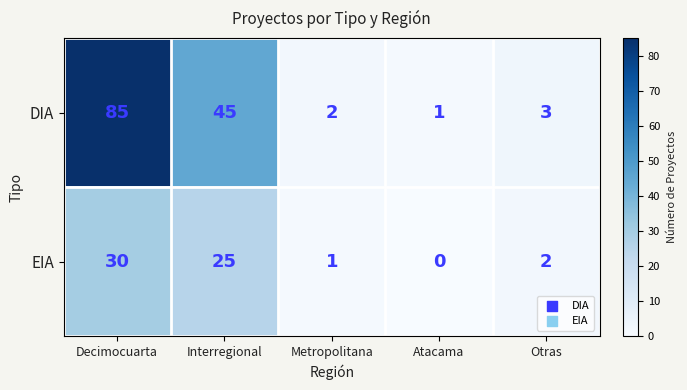

Reading left to right, extract all data points from this chart.

DIA: 85	45	2	1	3
EIA: 30	25	1	0	2